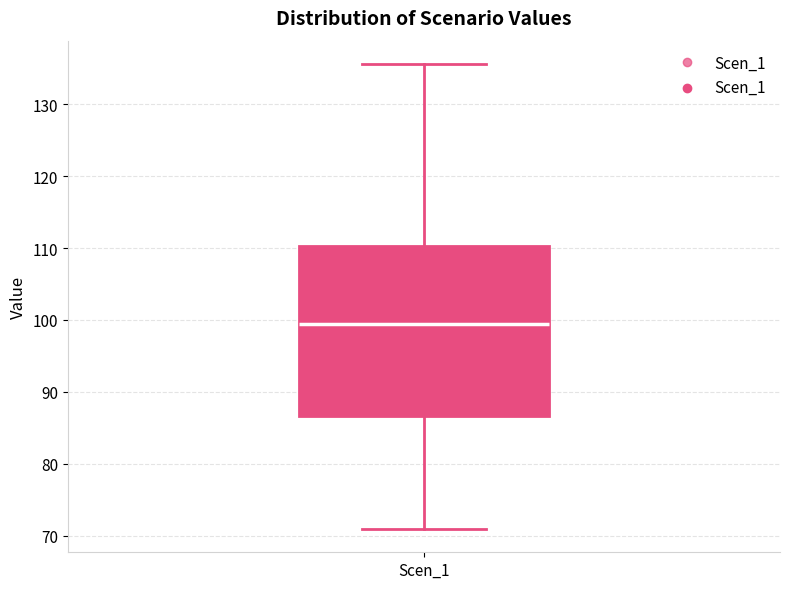

Transcribe this box plot: give where the median line is, the range the box spans, and where the two whiskers end, as read against the y-axis. The values are not printed on the chart, so give them approximately, as read against the axis.

median 99, box 87 to 110, whiskers 71 to 136